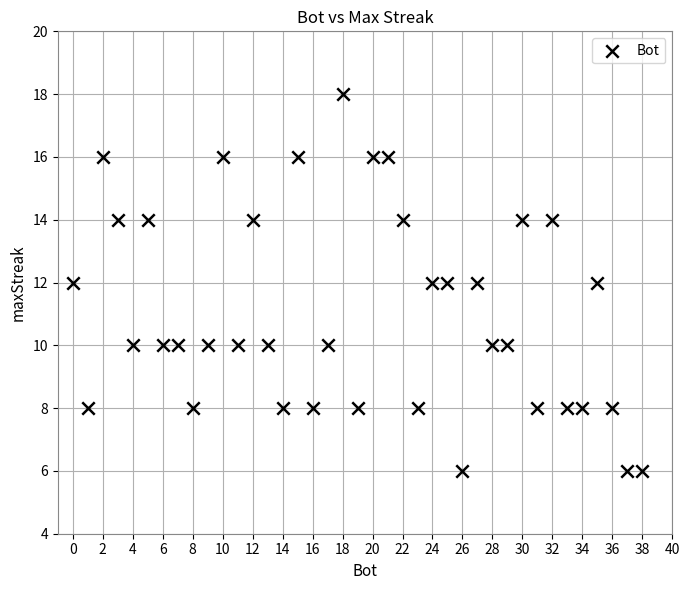

What is the range of Y values (max minus min)?

12